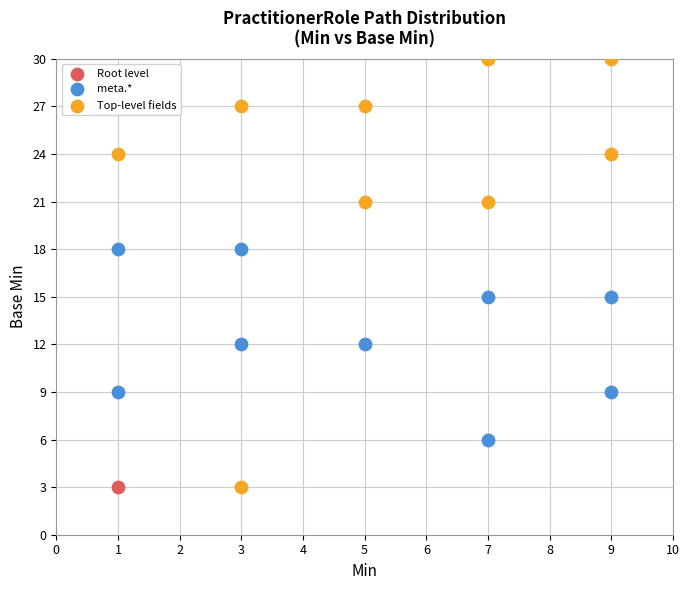

Which series reaches the maximum Y coordinate?

Top-level fields